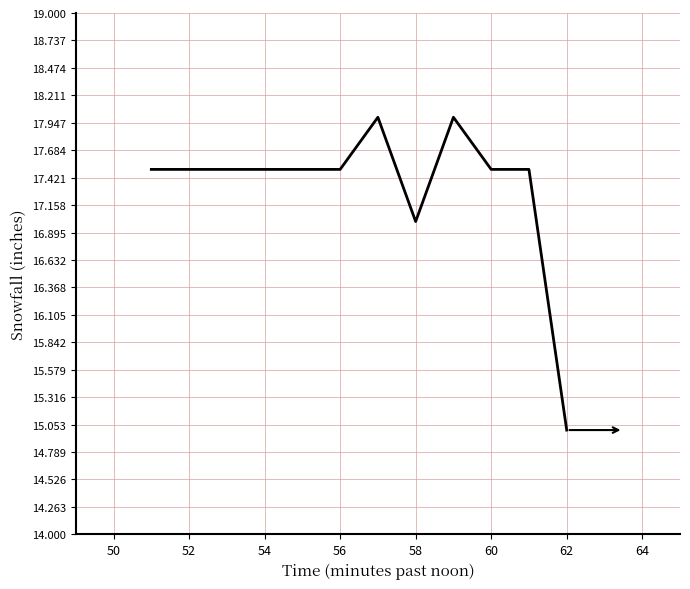

What is the maximum value shown in the chart?

18.0